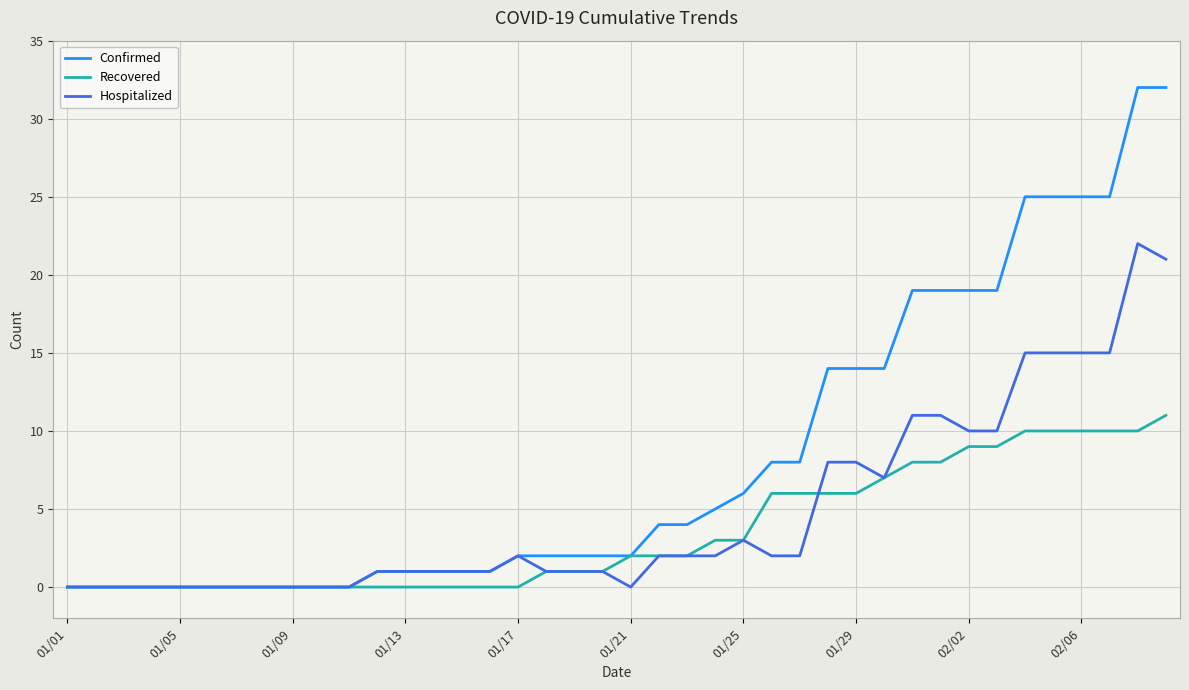

Which series has the largest total across all categories?

Confirmed